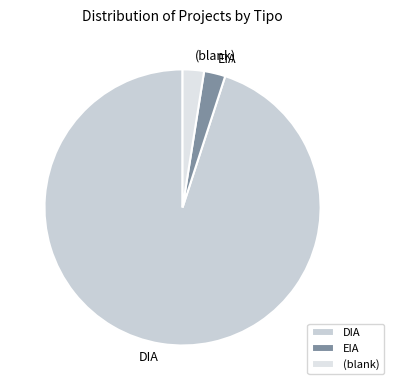

True or false: DIA accounts for 95% of the total.

True